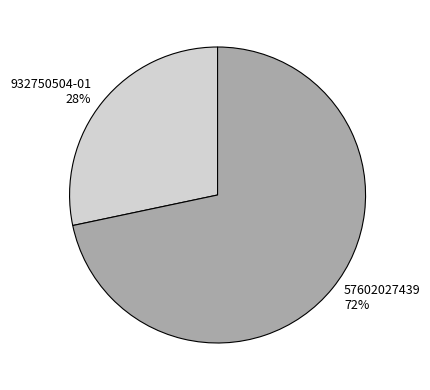

Approximately how many times larger is the value at 932750504-01 compared to 57602027439?

0.4